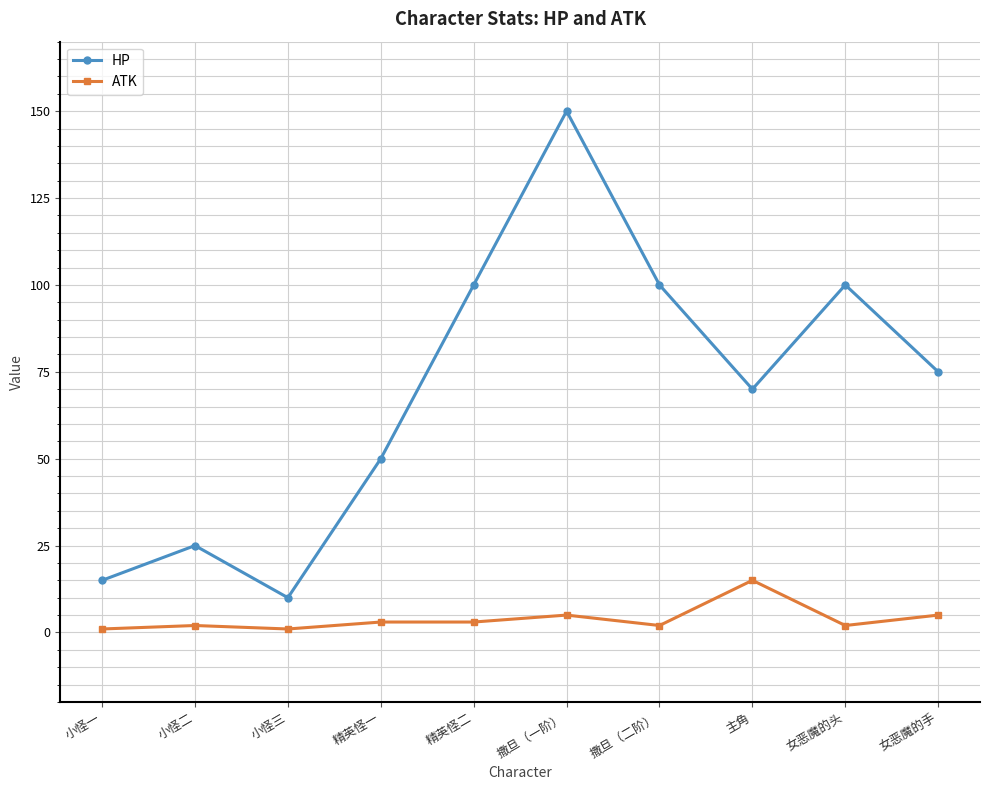

How many series are shown in this chart?

2